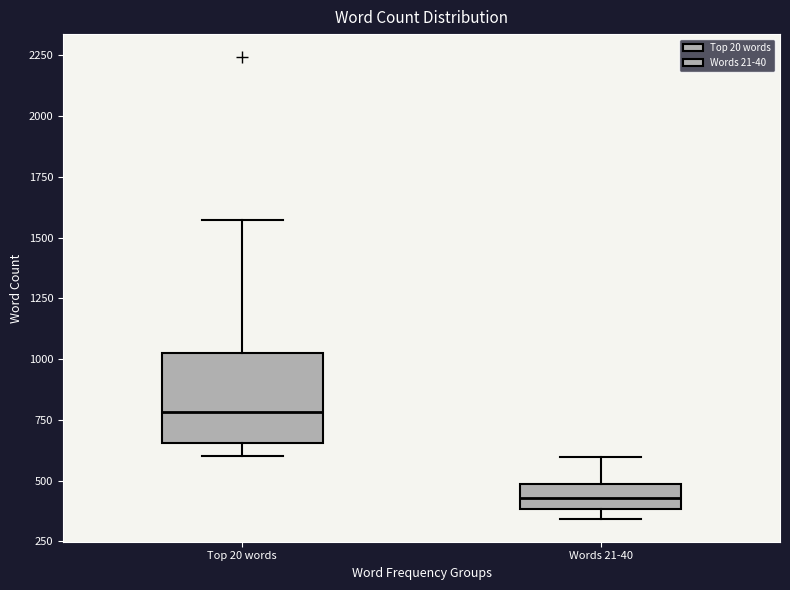

Where is the lower edge of the box for Words 21-40 on the y-axis? The values are not printed on the chart, so give them approximately, as read against the axis.

400